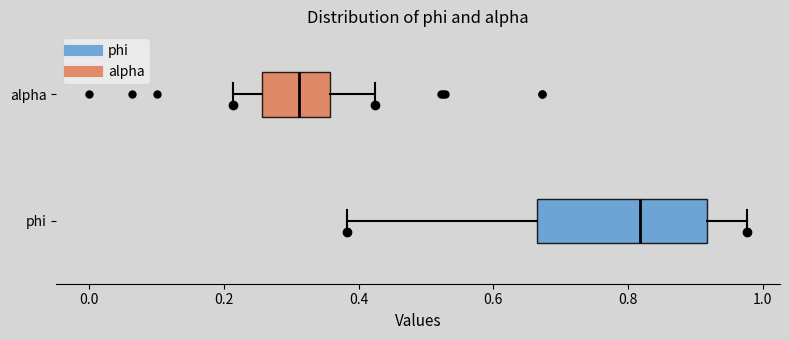

Reading bottom to top, transcribe this box plot: for each box, give where its median line is, the range the box spans, and where its two whiskers end, as read against the x-axis. The values are not printed on the chart, so give them approximately, as read against the axis.

phi: median 0.82, box 0.66 to 0.92, whiskers 0.38 to 0.98
alpha: median 0.32, box 0.26 to 0.36, whiskers 0.22 to 0.42